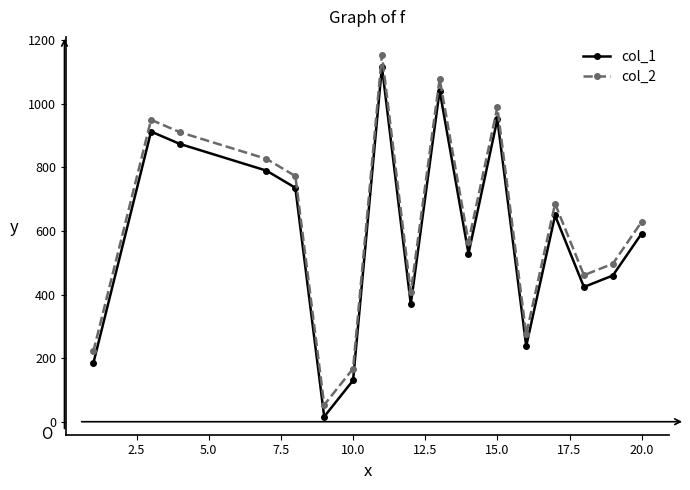

True or false: col_2 and col_1 cross at least once.

False